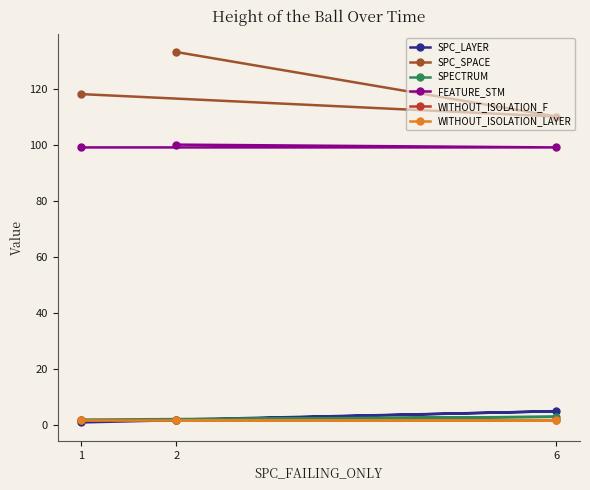

Which series has the largest range (max minus min)?

SPC_SPACE